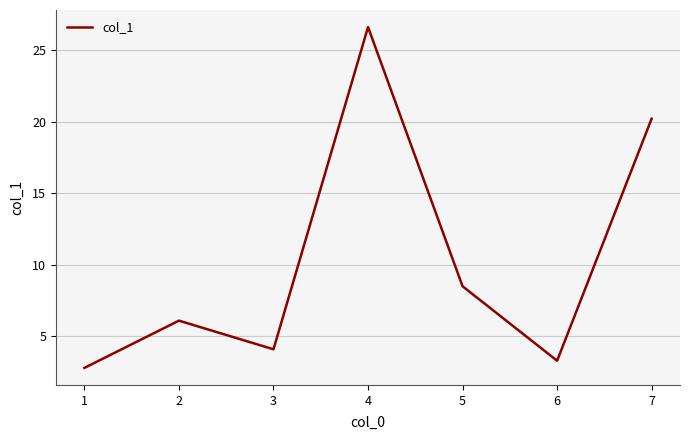

How many lines are shown in the chart?

1